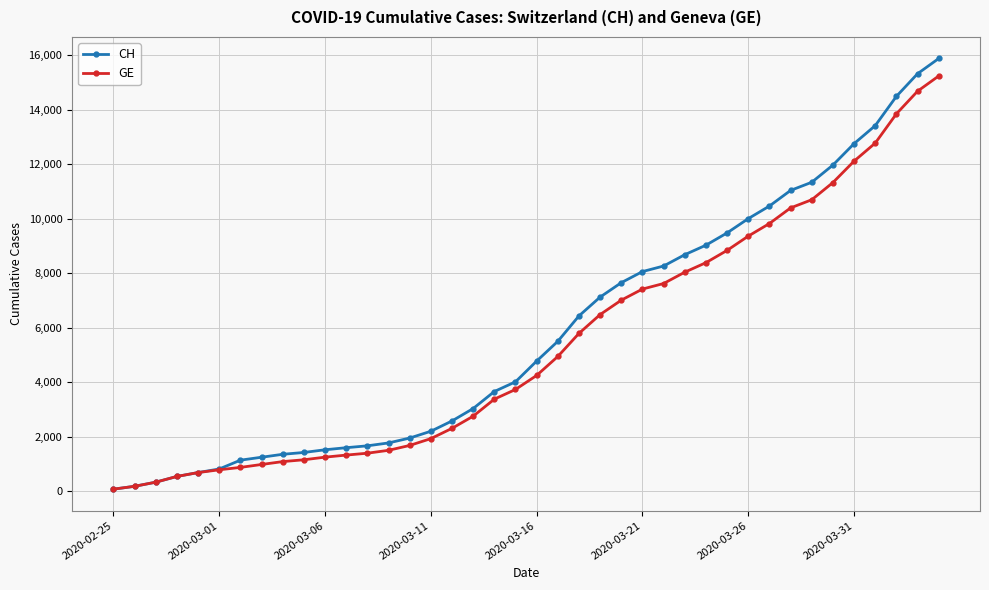

What is the highest value of the CH series?

15884